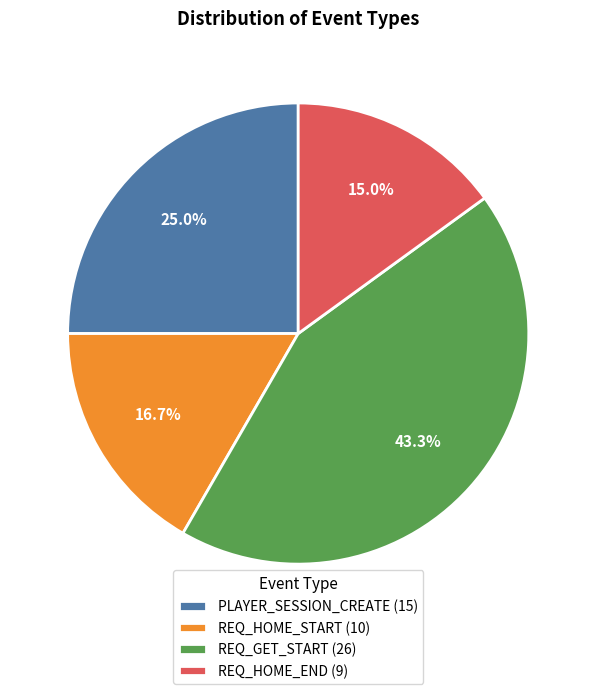

How many segments does this pie chart have?

4